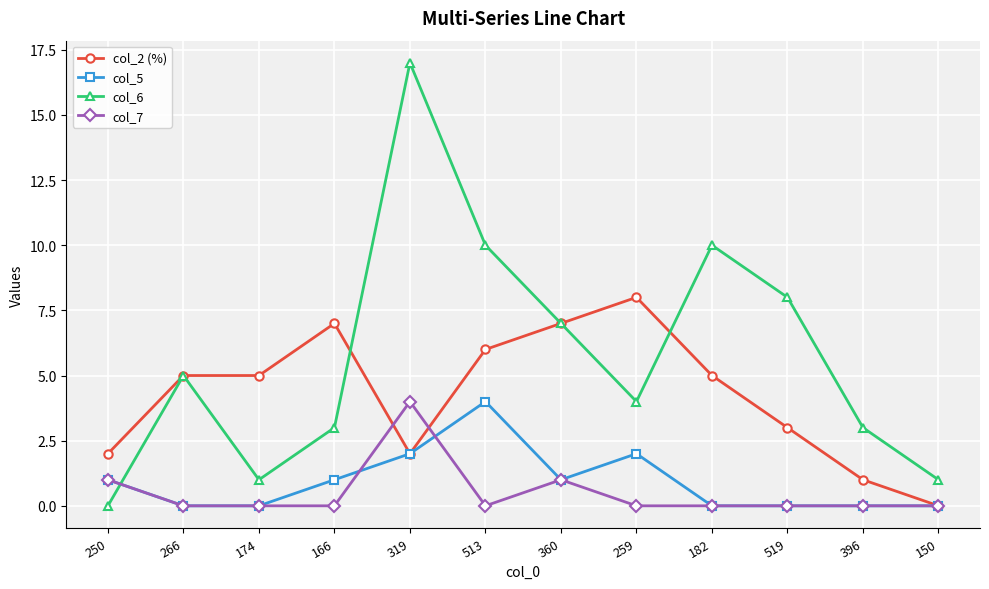

Reading left to right, transcribe all the data shown in this chart.

col_2 (%): 2	5	5	7	2	6	7	8	5	3	1	0
col_5: 1	0	0	1	2	4	1	2	0	0	0	0
col_6: 0	5	1	3	17	10	7	4	10	8	3	1
col_7: 1	0	0	0	4	0	1	0	0	0	0	0